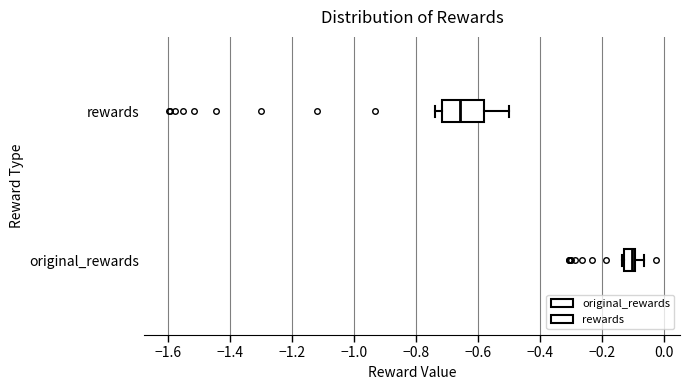

Reading bottom to top, transcribe this box plot: for each box, give where its median line is, the range the box spans, and where its two whiskers end, as read against the x-axis. The values are not printed on the chart, so give them approximately, as read against the axis.

original_rewards: median -0.10 (just left of the box's right edge), box -0.12 to -0.10, whiskers -0.14 to -0.06
rewards: median -0.66, box -0.72 to -0.58, whiskers -0.74 to -0.50